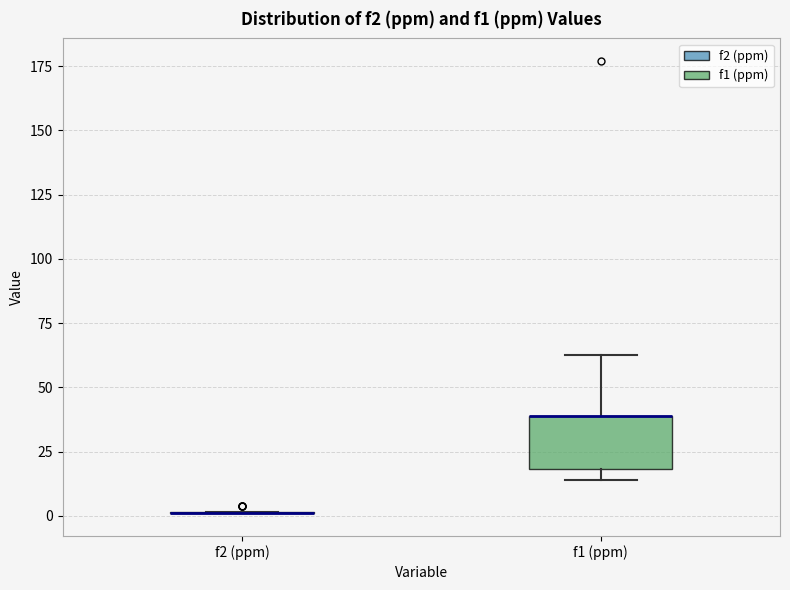

Which box is the tallest, from its lower edge to its upper edge?

f1 (ppm)